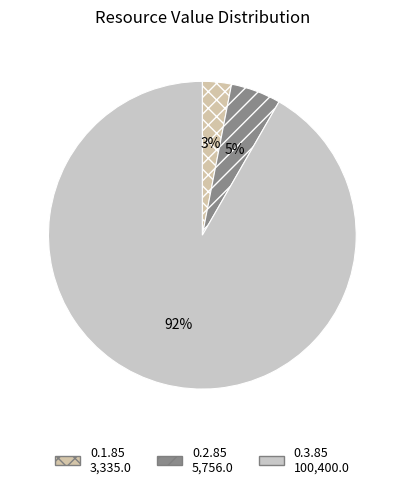

Do 0.2.85 and 0.3.85 together represent more than half of the pie?

Yes